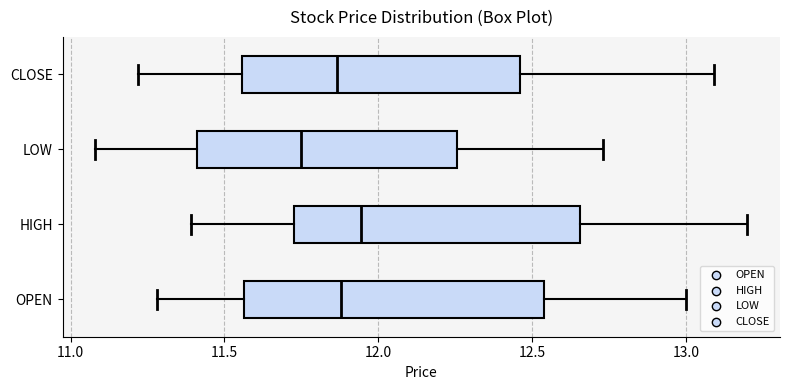

Which box's median line is the furthest to the left?

LOW